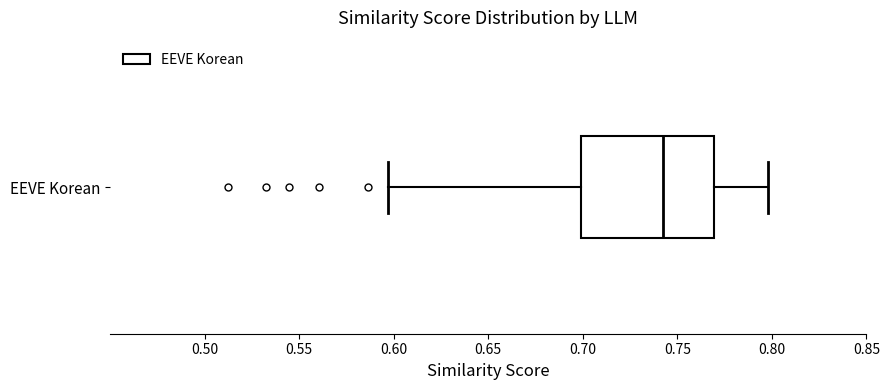

Where does the median line of the box for EEVE Korean sit on the x-axis? The values are not printed on the chart, so give them approximately, as read against the axis.

0.740